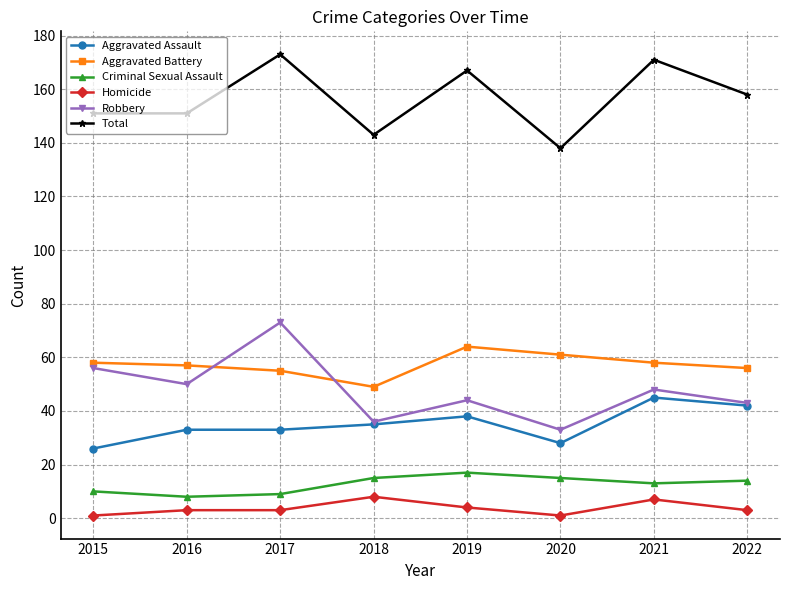

What is the highest value of the Criminal Sexual Assault series?

17